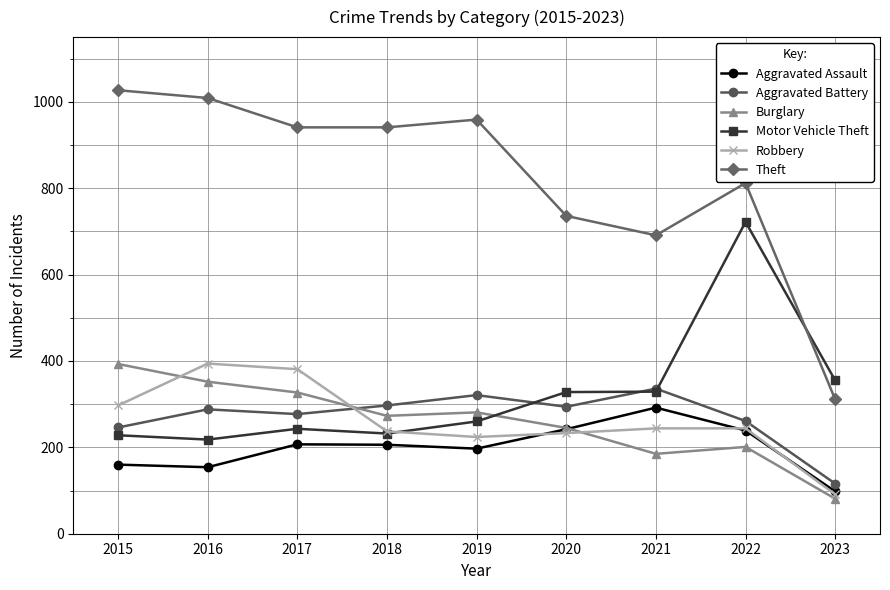

True or false: Aggravated Assault and Motor Vehicle Theft intersect in this chart.

False